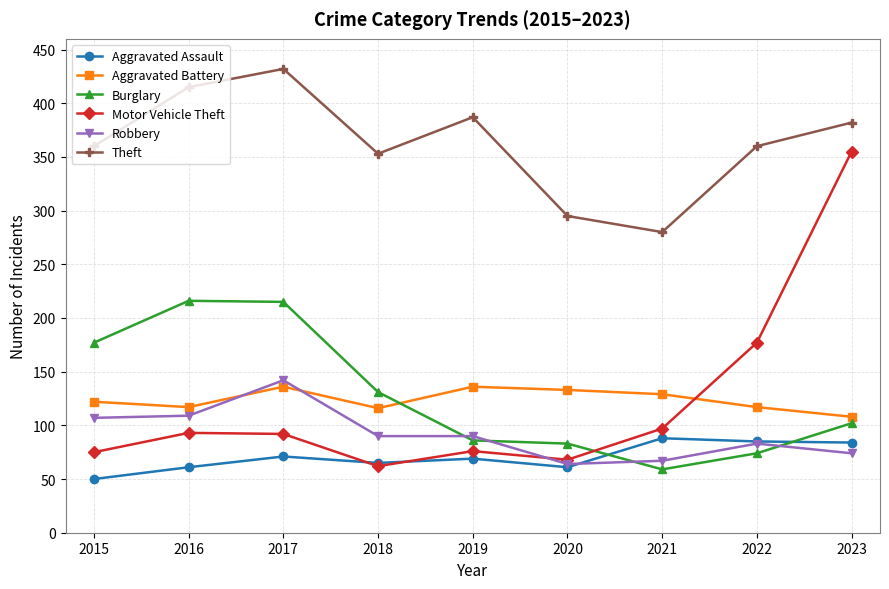

What is the value of the Aggravated Assault point at the 8th from the left?

85